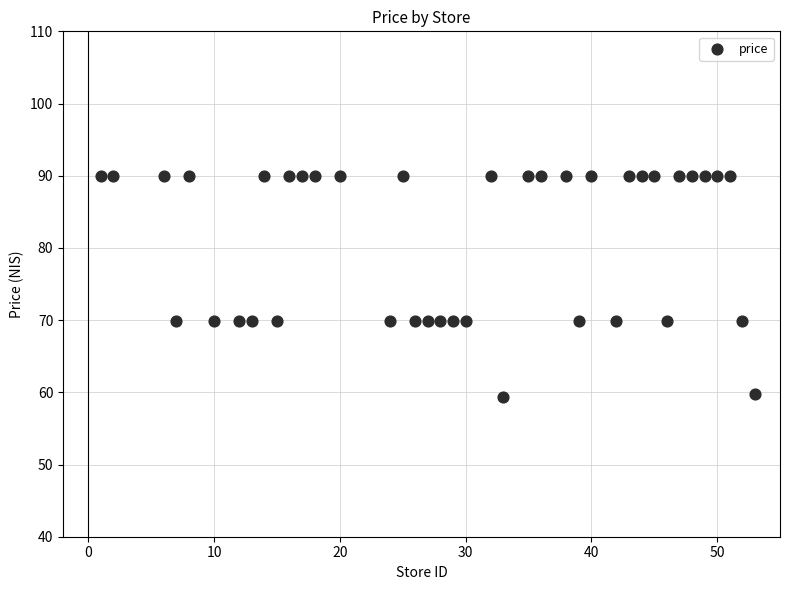

What is the range of X values (max minus min)?

52.0